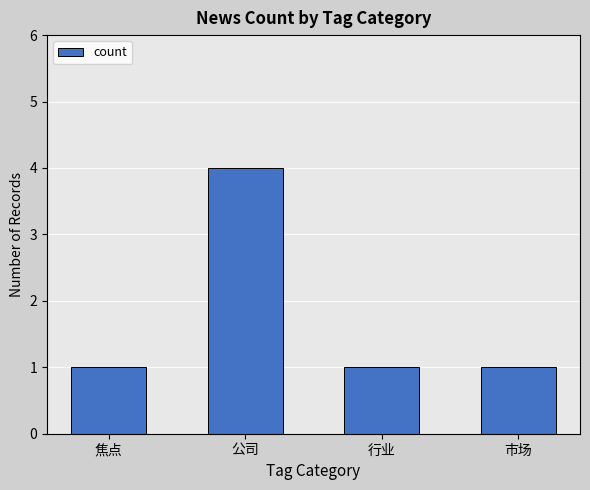

Reading left to right, transcribe all the data shown in this chart.

焦点=1	公司=4	行业=1	市场=1